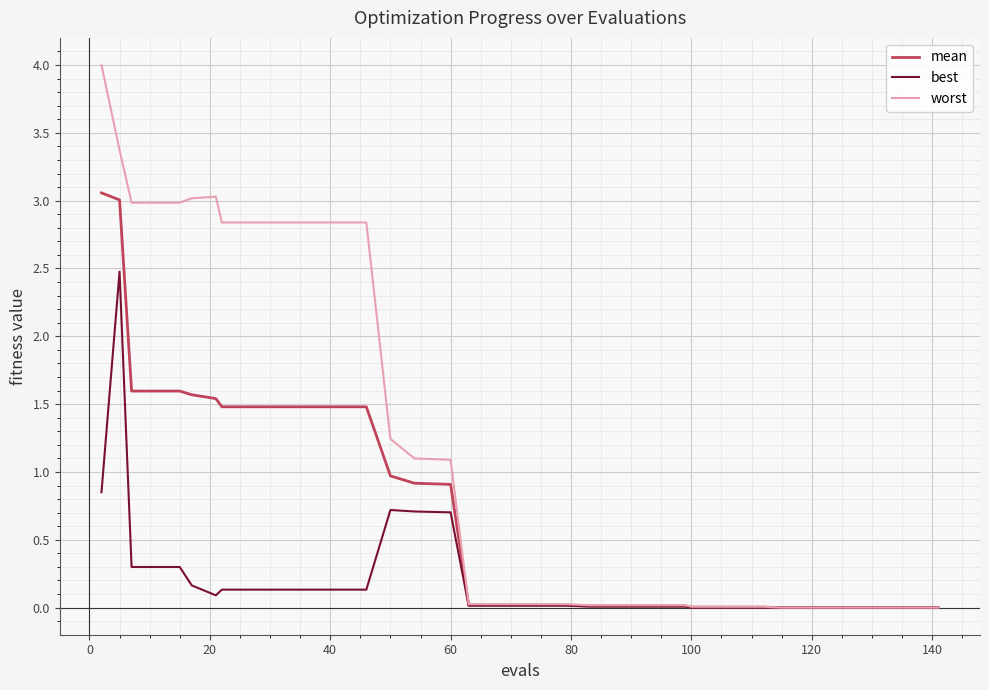

List the series in order of their overall mean, highest first.

worst, mean, best